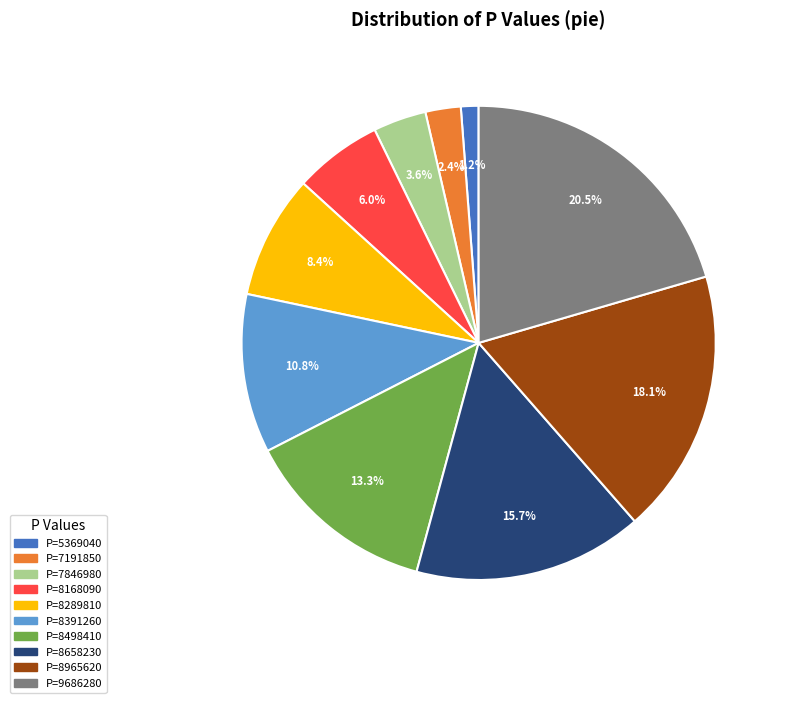

Rank the categories by value from lowest to highest.

P=5369040, P=7191850, P=7846980, P=8168090, P=8289810, P=8391260, P=8498410, P=8658230, P=8965620, P=9686280